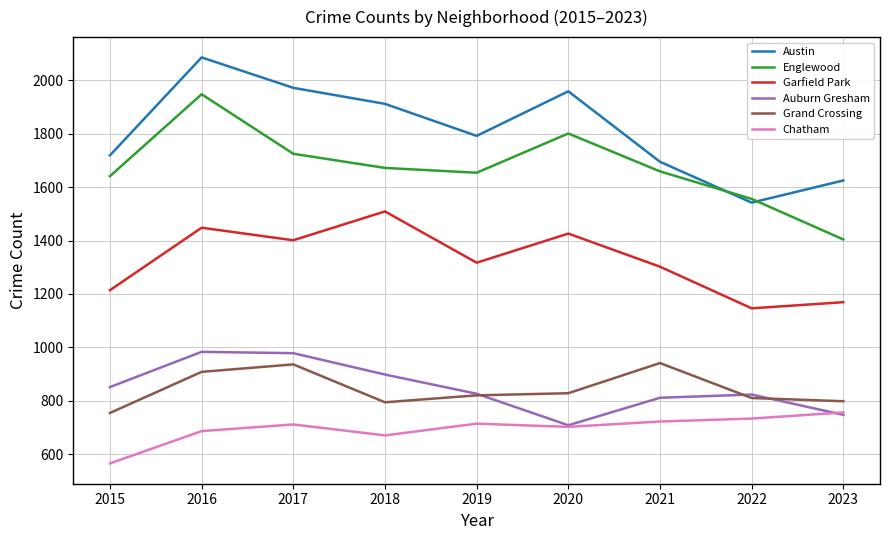

What is the highest value of the Englewood series?

1948